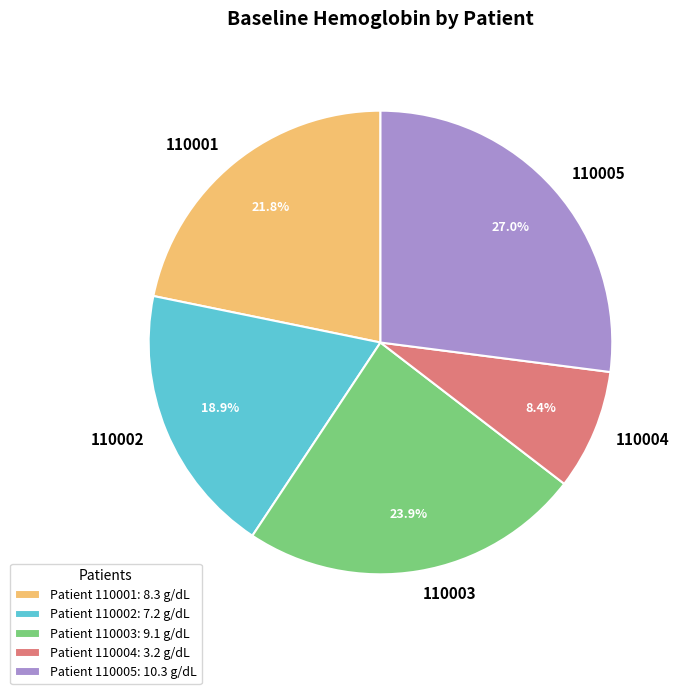

How much of the chart is everything except 110004?

91.6%